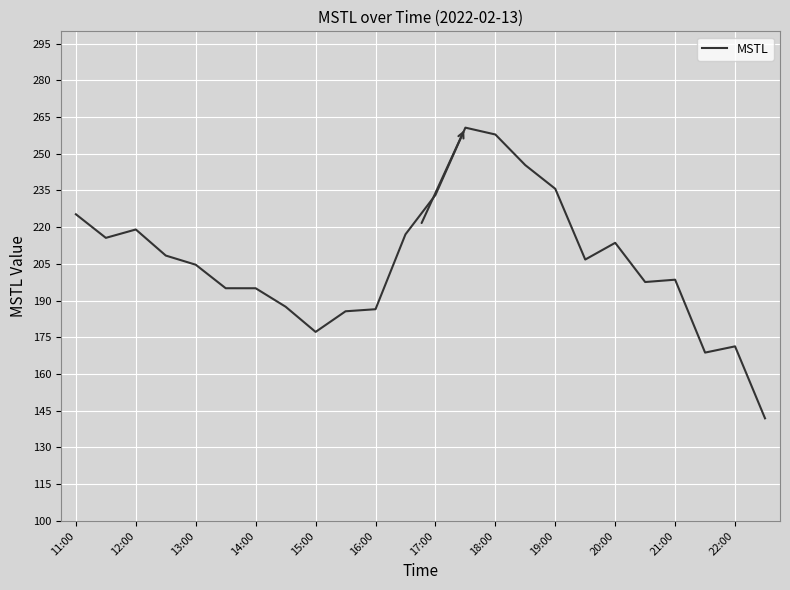

True or false: there are more than 0 points higher than both neighbors.

True